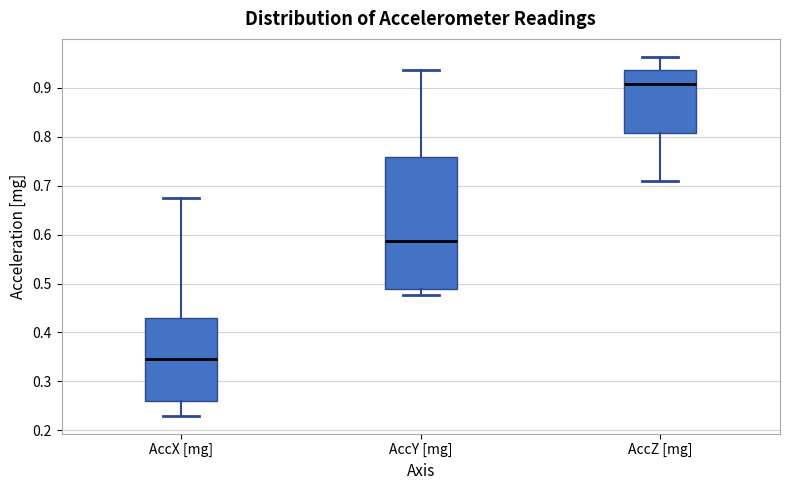

Comparing the boxes themselves (not the whiskers), which one is the tallest?

AccY [mg]